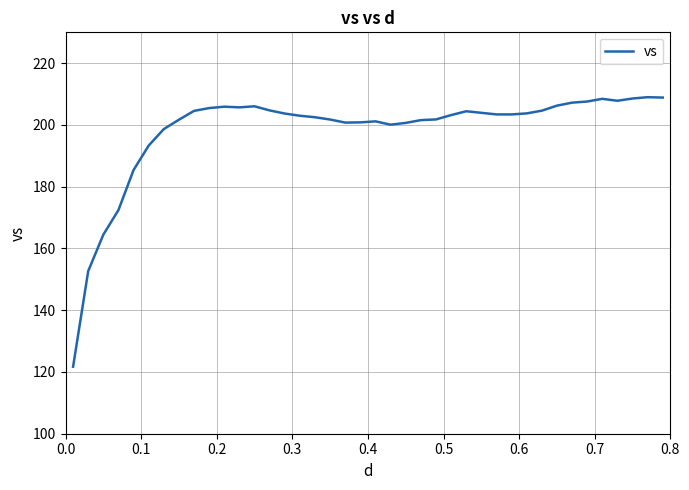

What is the minimum value shown in the chart?

121.7